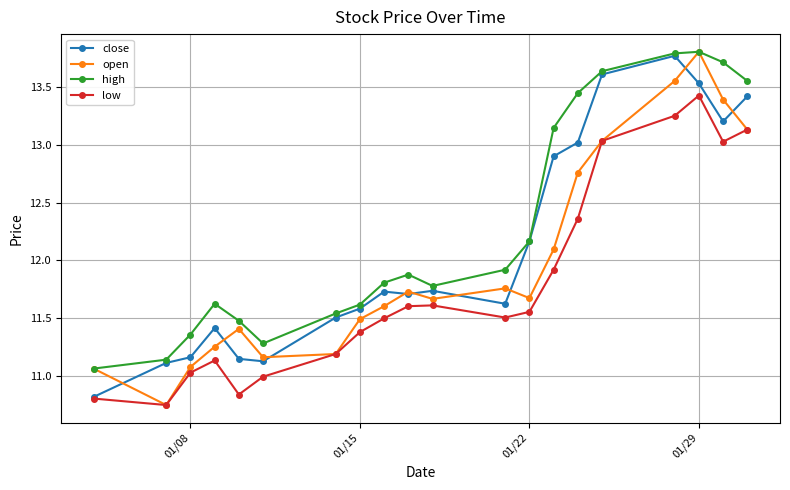

How many lines are shown in the chart?

4